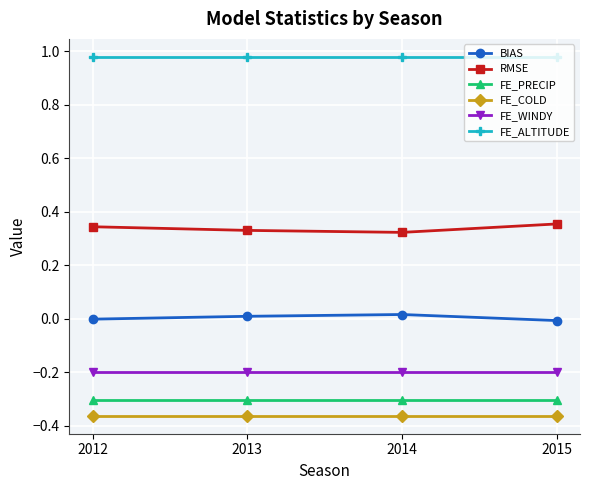

True or false: FE_ALTITUDE and RMSE cross at least once.

False